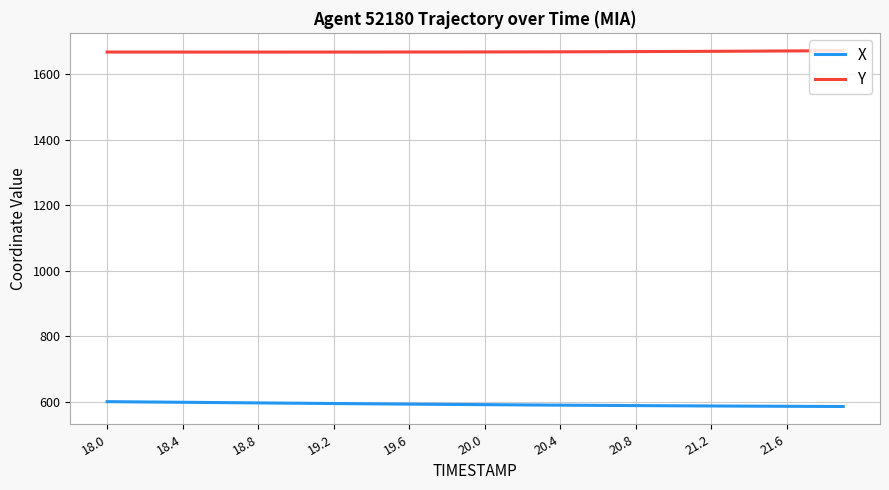

Rank the series by their average value, from highest to lowest.

Y, X